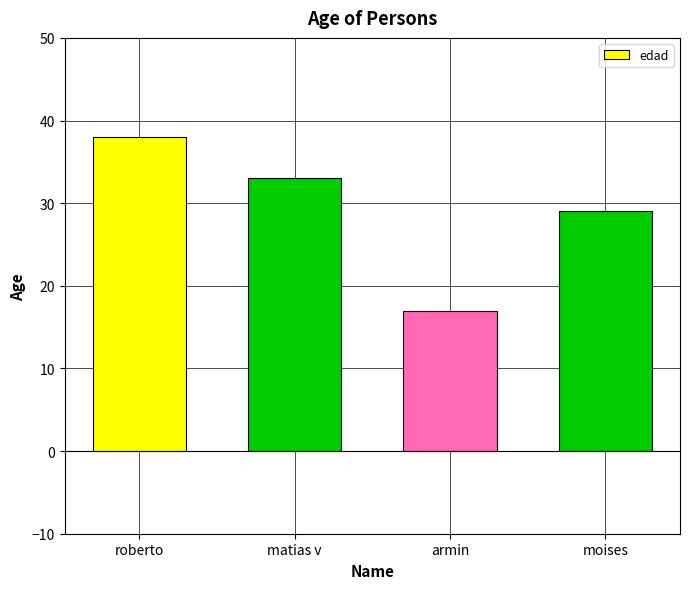

Approximately how many times larger is the value at moises compared to matias v?

0.9